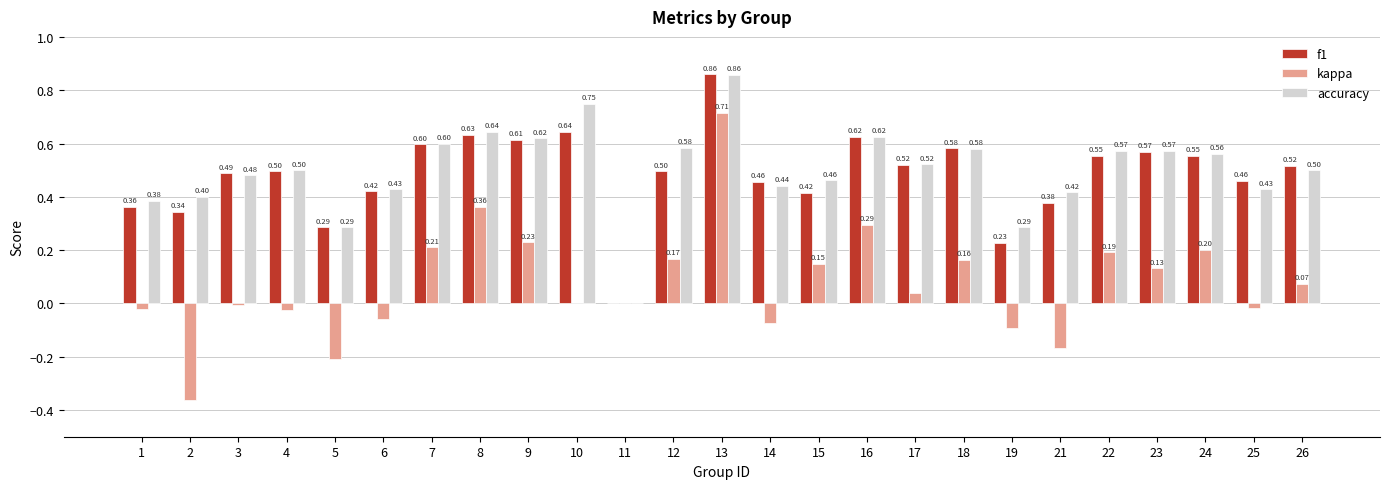

What is the sum of all f1 values?

12.1